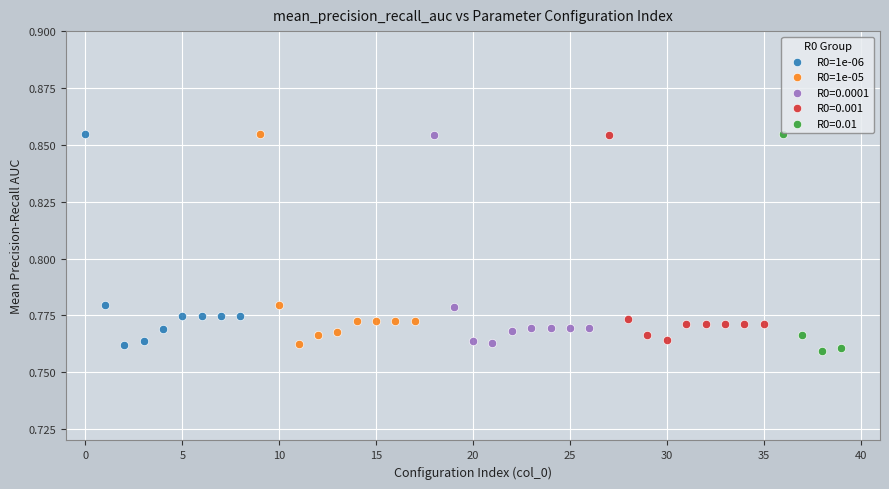

Which series has the widest spread of Y values?

R0=0.01